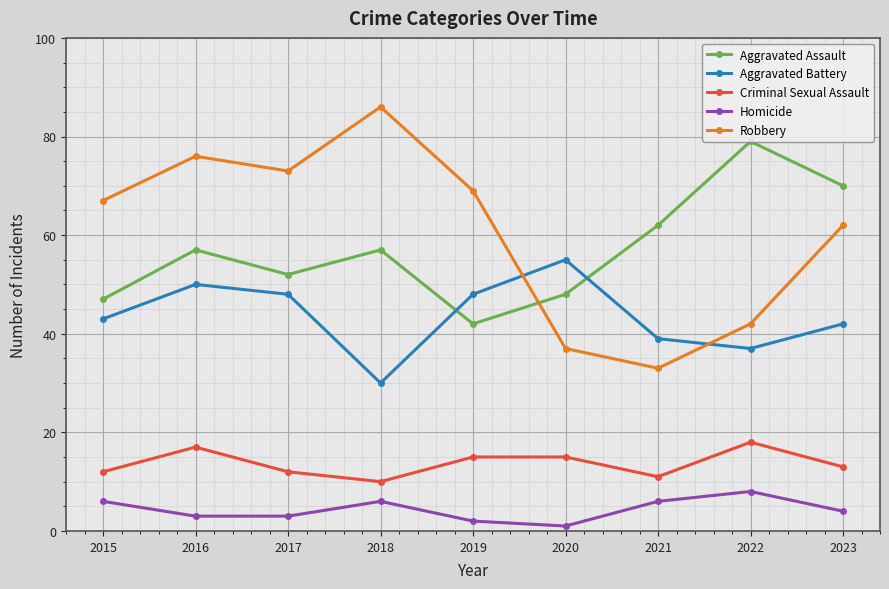

List the series in order of their peak value, highest first.

Robbery, Aggravated Assault, Aggravated Battery, Criminal Sexual Assault, Homicide